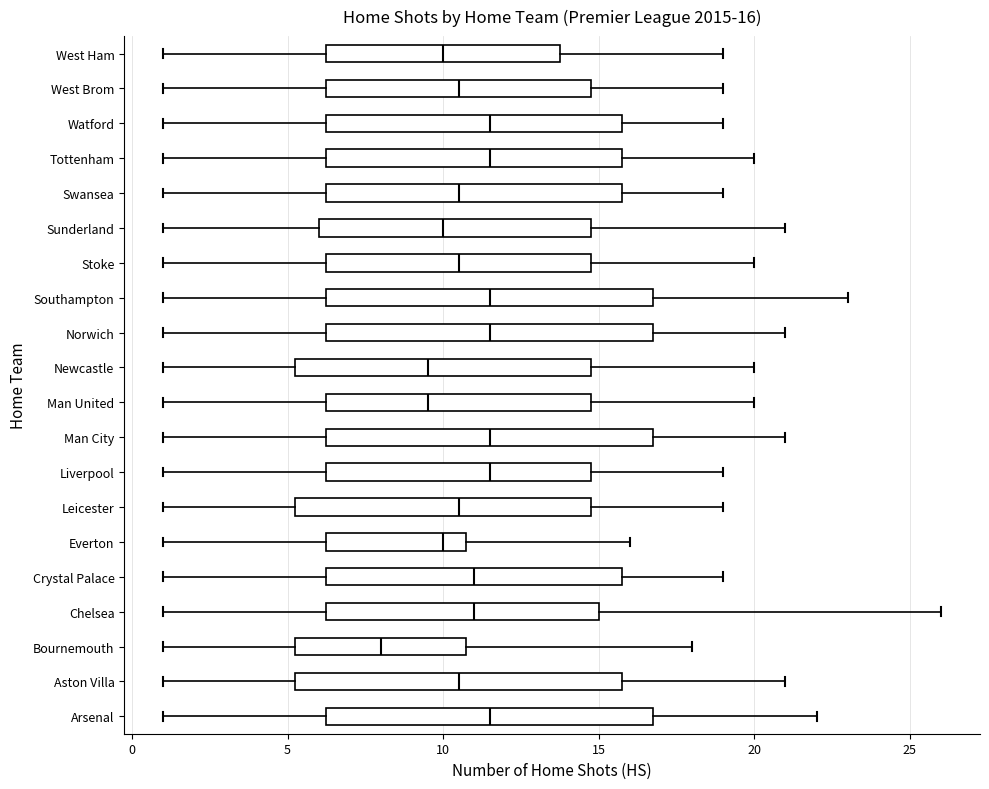

Which box has the furthest to the left median line?

Bournemouth